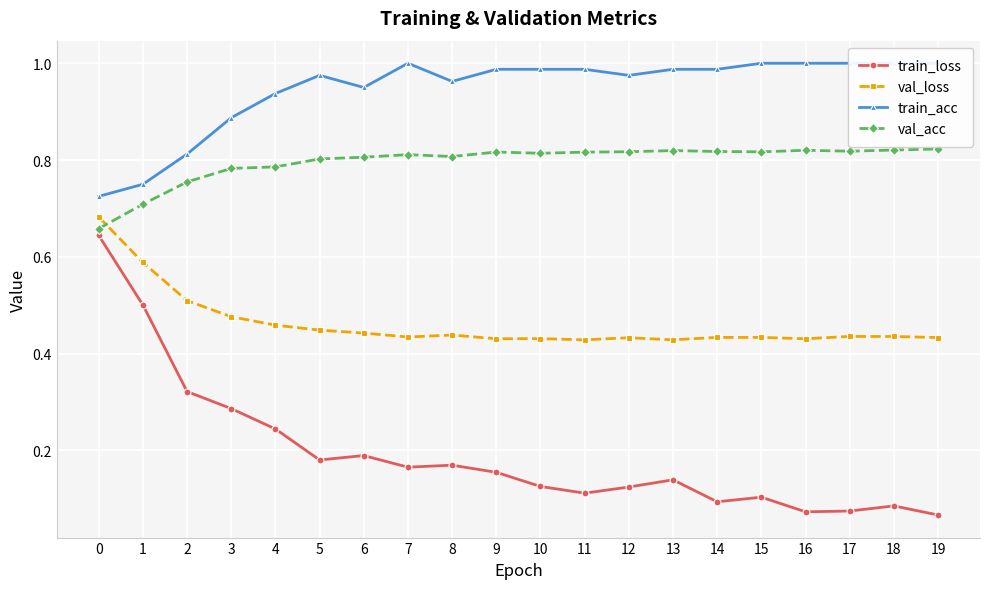

Rank the series at 0 from highest to lowest value.

train_acc, val_loss, val_acc, train_loss